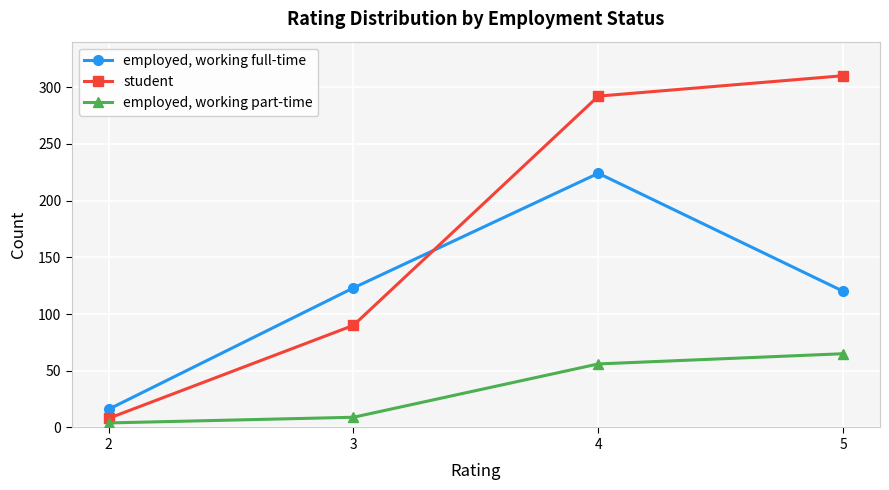

At which category is the sum across all series the highest?

4